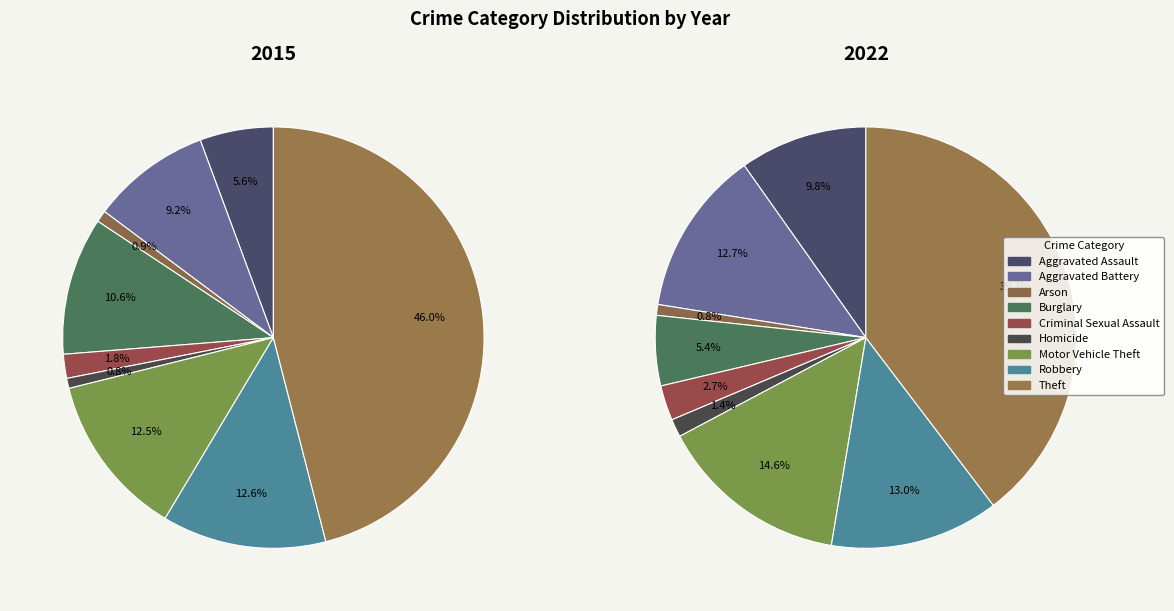

To the nearest percent, what portion does Homicide represent?

1%